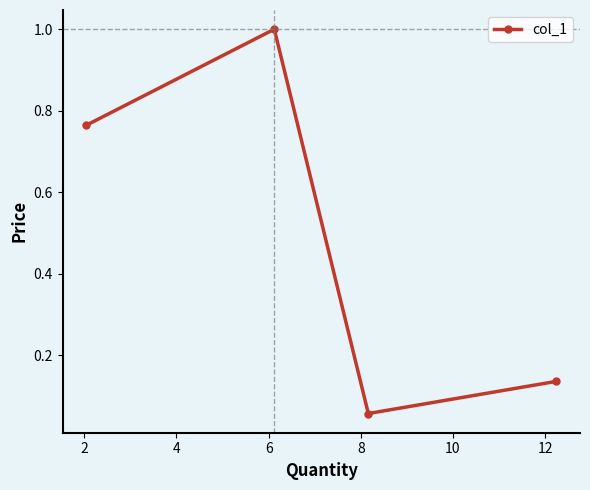

What is the average value?

0.5